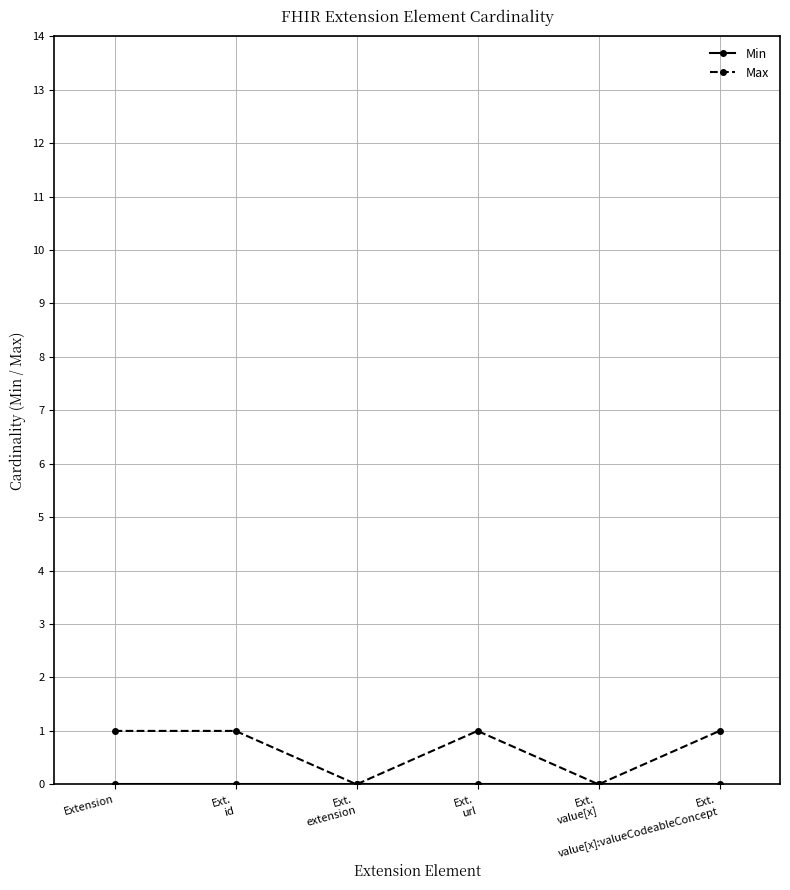

Which series has the largest total across all categories?

Max